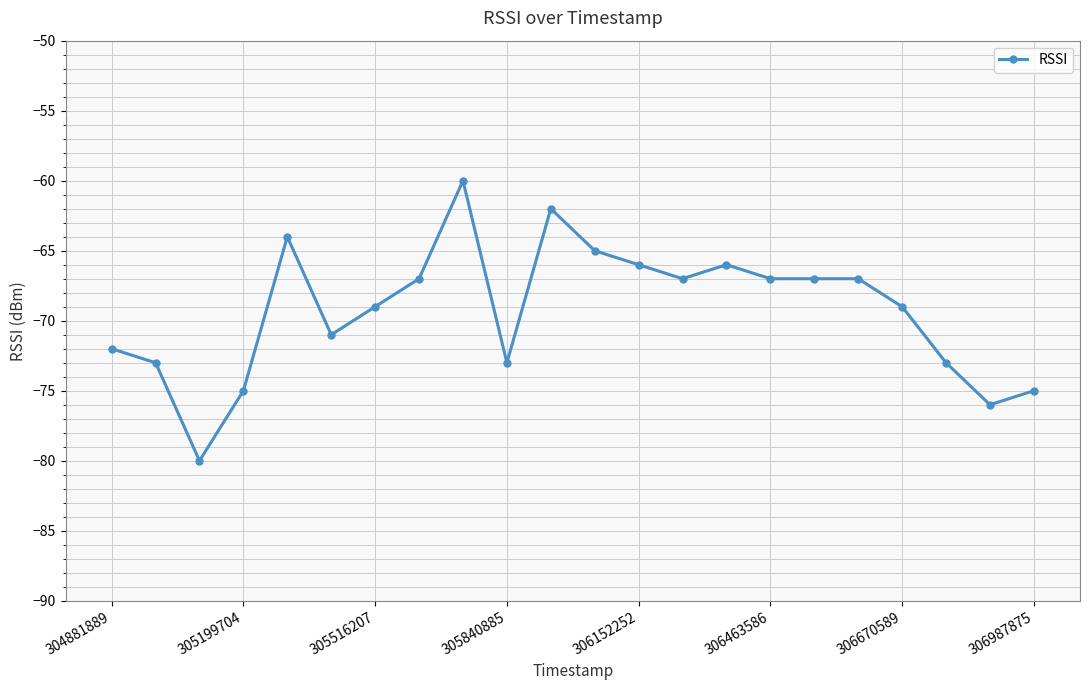

What is the average value?

-69